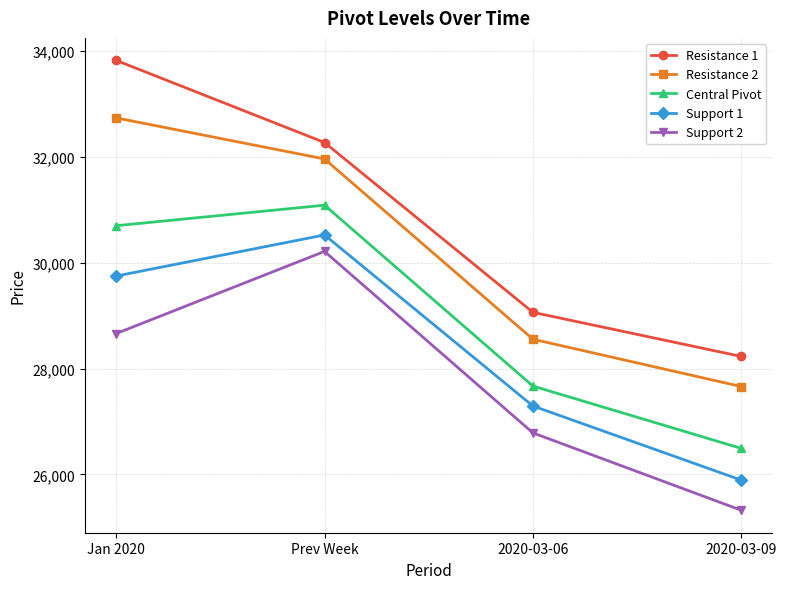

List the series in order of their peak value, lowest first.

Support 2, Support 1, Central Pivot, Resistance 2, Resistance 1